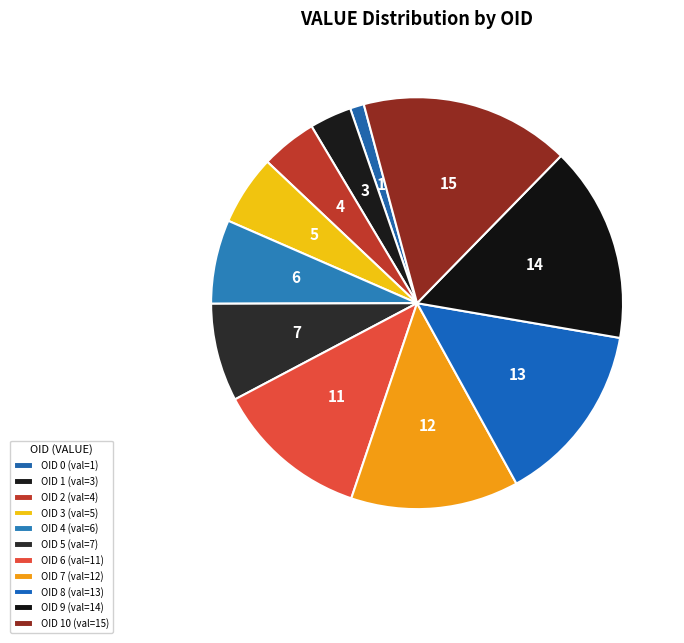

Which category has the biggest portion of the pie?

OID 10